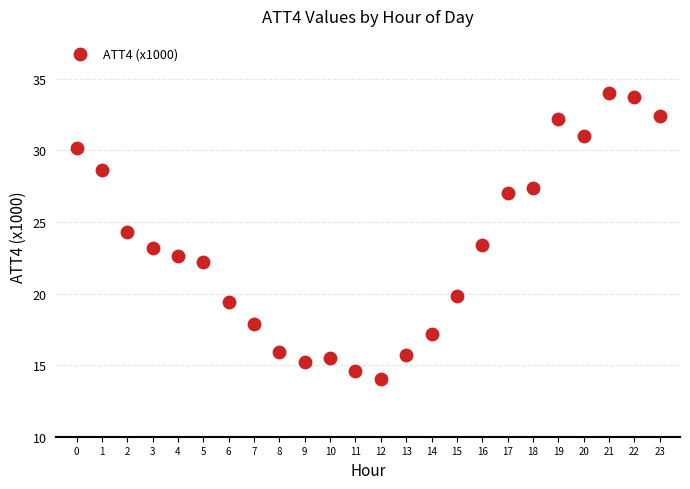

What Y value in the scatter plot is closest to 24?

24.3